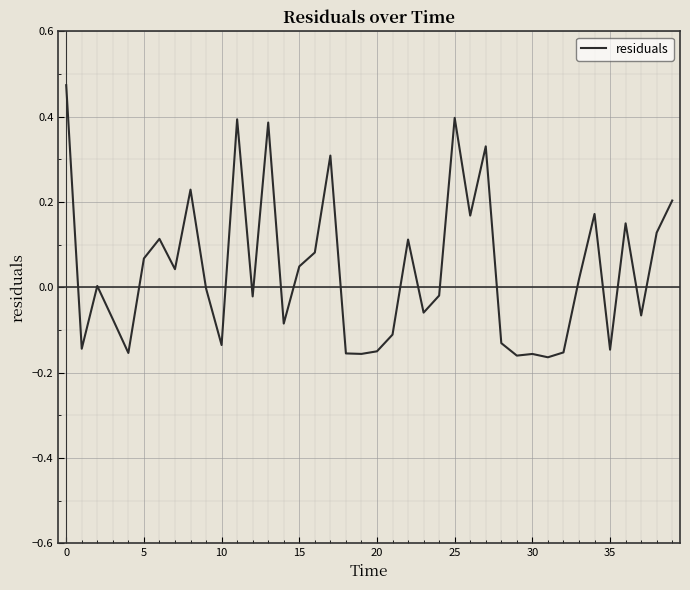

What is the difference between the maximum and minimum values?

0.6